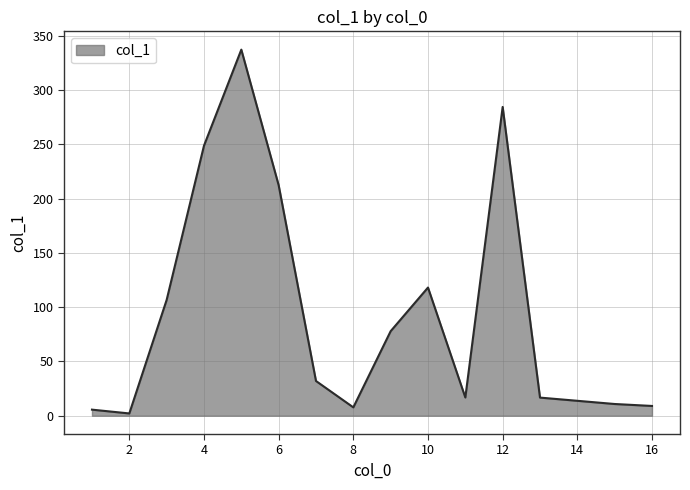

What is the sum of all values?

1486.4